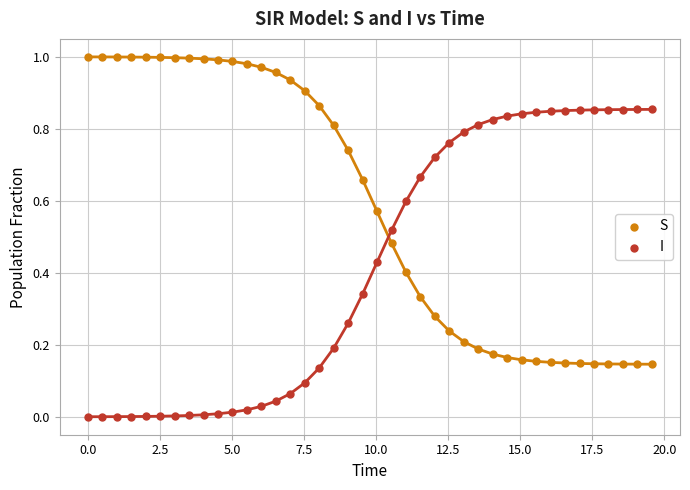

What are all the series names shown in the legend?

S, I